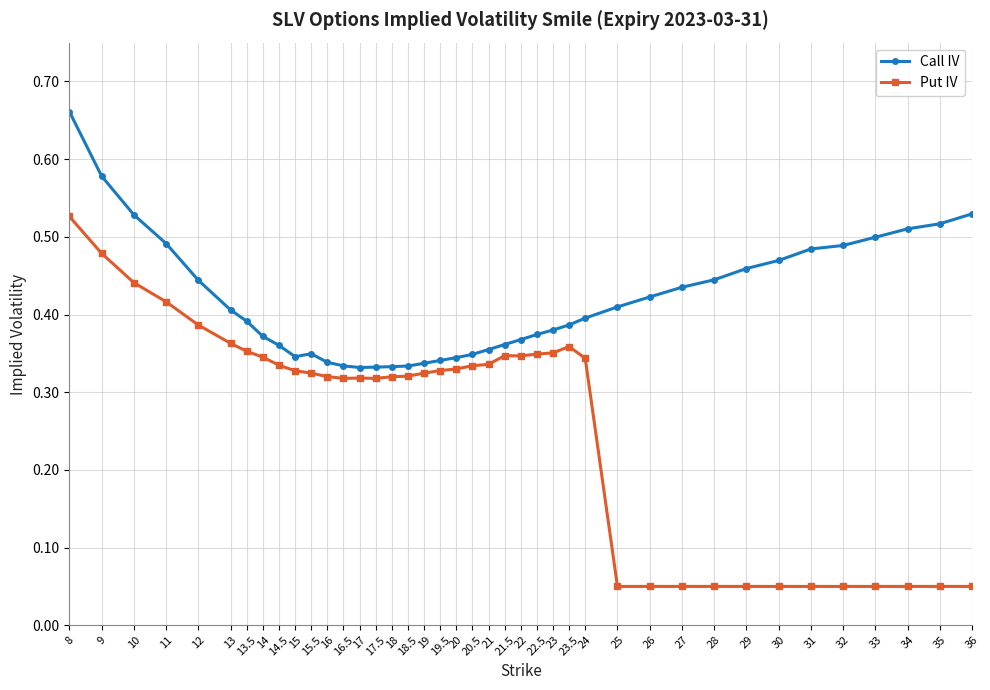

True or false: Put IV has a value of 0.4 at 23.5.

True